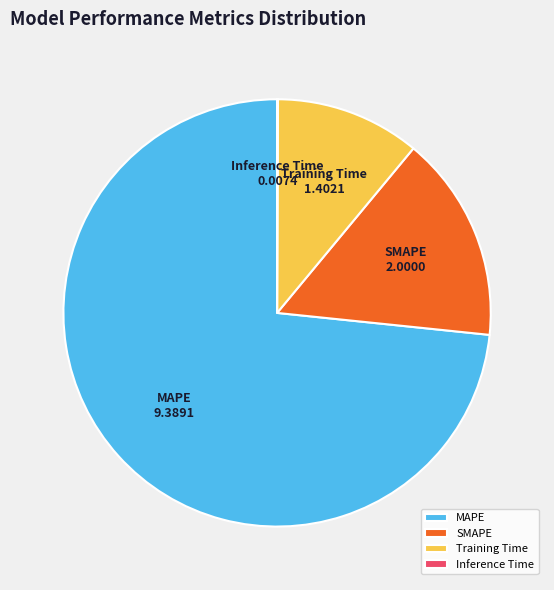

Between Training Time and SMAPE, which is larger?

SMAPE